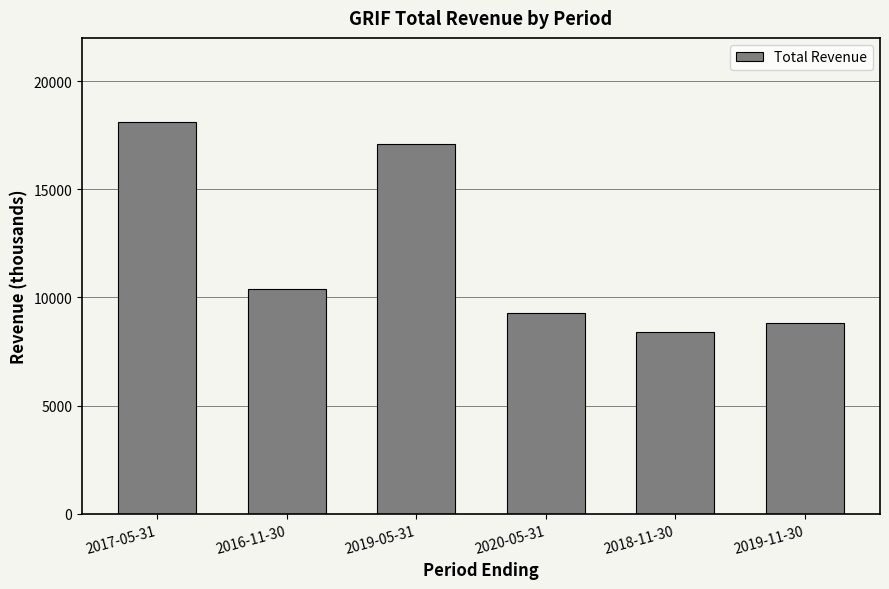

Reading right to left, list all the values displayed in this chart.

8800	8400	9300	17100	10400	18100